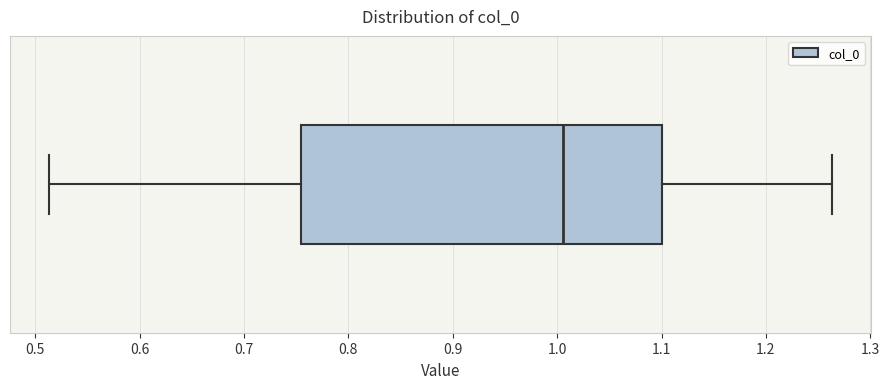

Transcribe this box plot: give where the median line is, the range the box spans, and where the two whiskers end, as read against the x-axis. The values are not printed on the chart, so give them approximately, as read against the axis.

median 1.01, box 0.75 to 1.10, whiskers 0.51 to 1.26